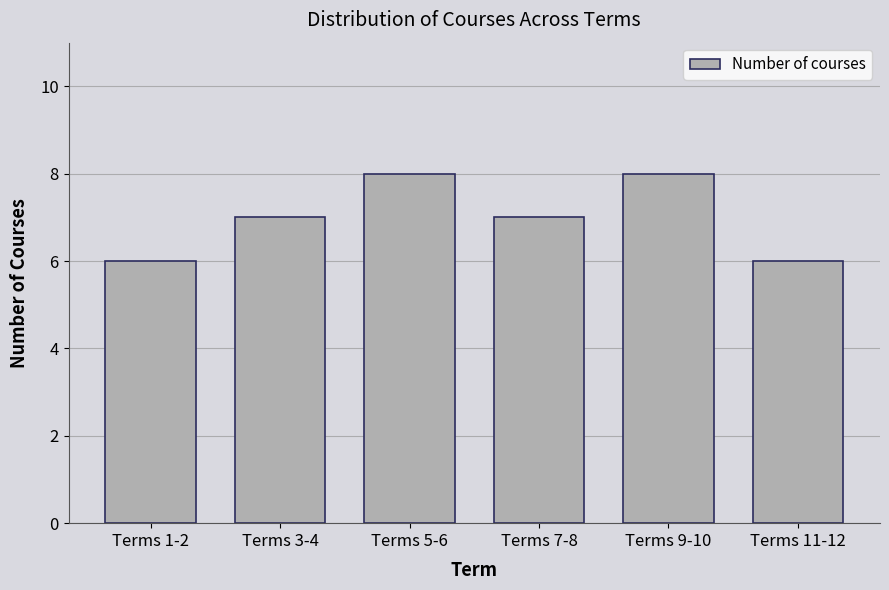

Reading left to right, what are all the values shown in this chart?

6	7	8	7	8	6